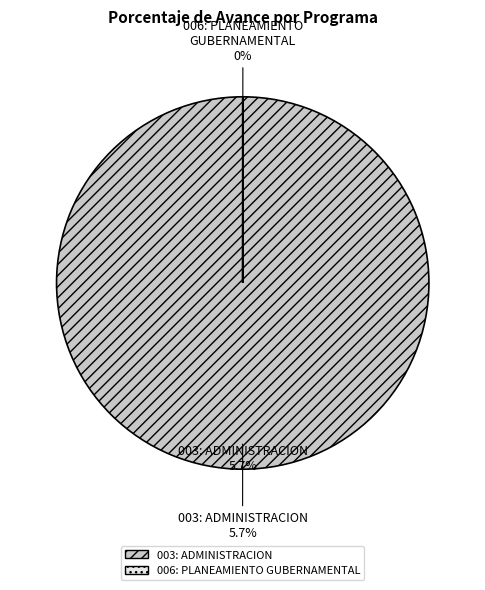

Which has a higher value, 003: ADMINISTRACION or 006: PLANEAMIENTO GUBERNAMENTAL?

003: ADMINISTRACION